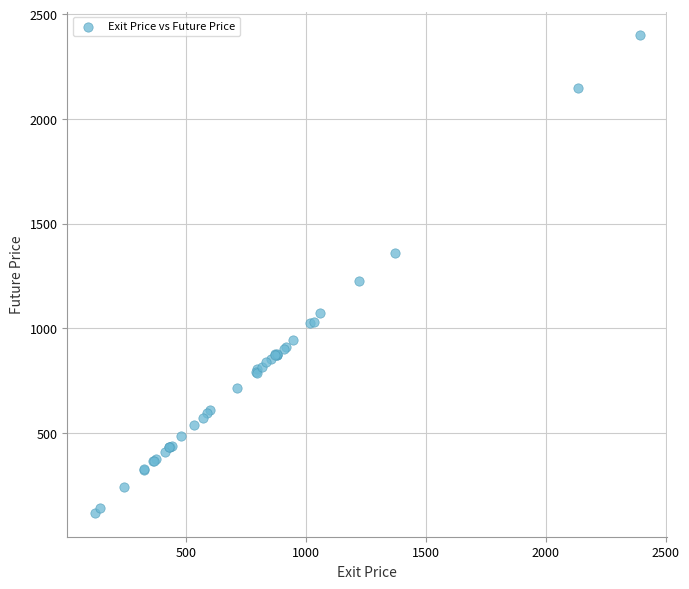

What Y value in the scatter plot is closest to 1259?

1227.0